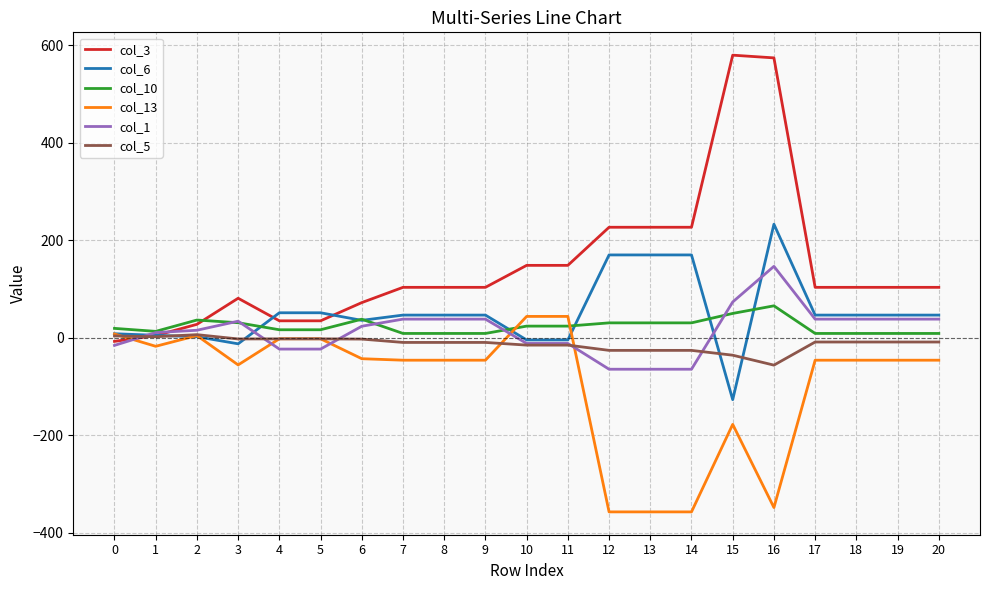

The value of col_1 at 14 is -64.7. True or false?

True